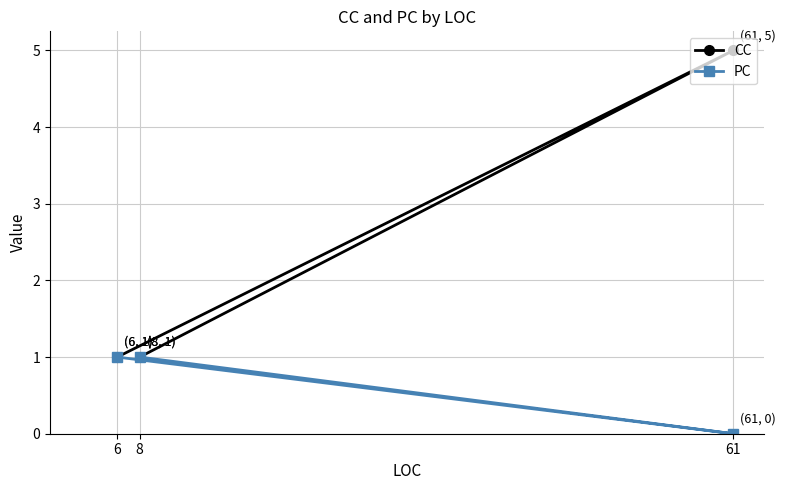

List the series in order of their overall mean, highest first.

CC, PC